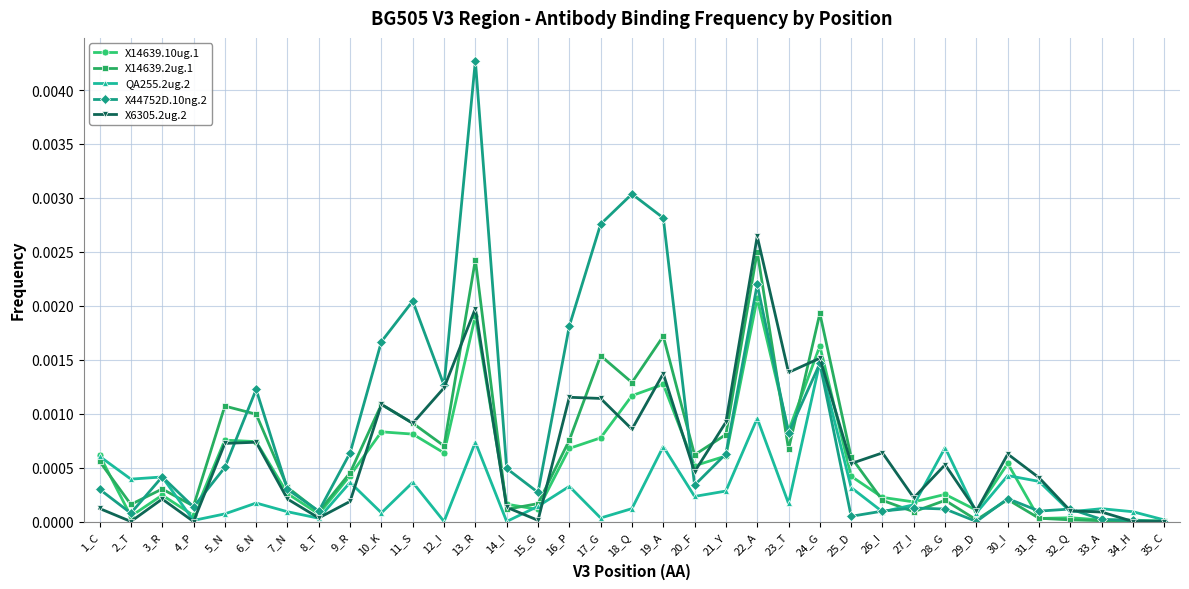

How many lines are shown in the chart?

5